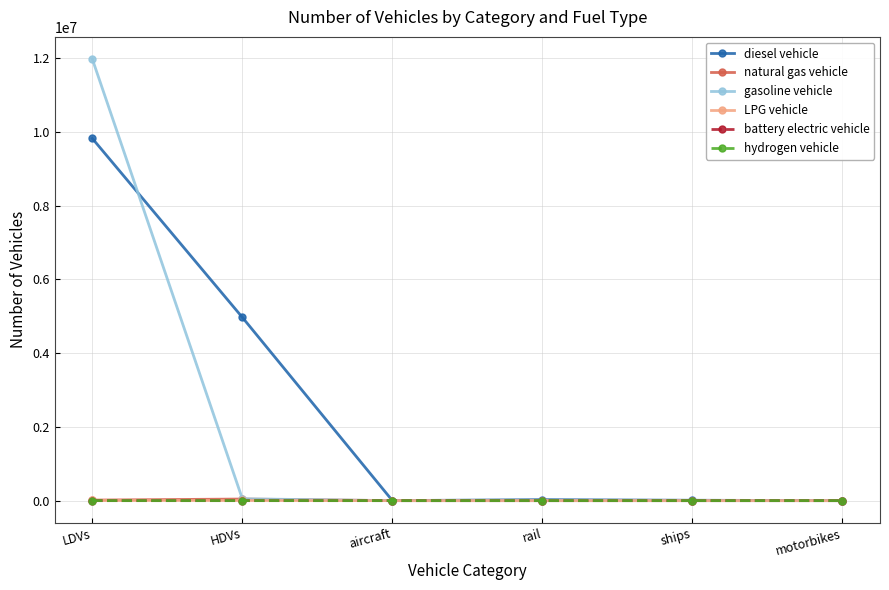

What are all the series names shown in the legend?

diesel vehicle, natural gas vehicle, gasoline vehicle, LPG vehicle, battery electric vehicle, hydrogen vehicle